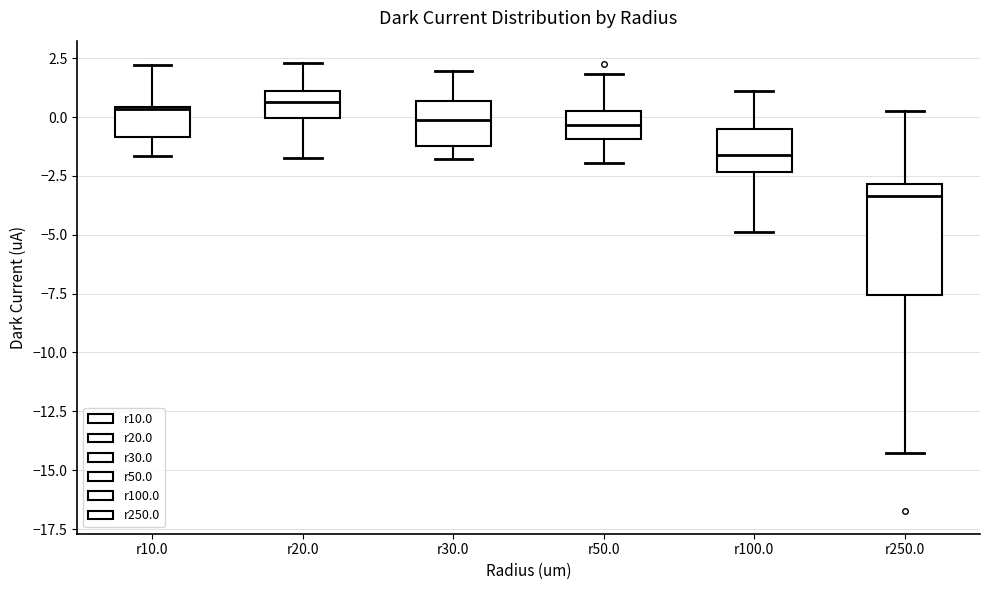

Reading left to right, transcribe this box plot: for each box, give where its median line is, the range the box spans, and where its two whiskers end, as read against the y-axis. The values are not printed on the chart, so give them approximately, as read against the axis.

r10.0: median 0.5, box -1.0 to 0.5, whiskers -1.5 to 2.0
r20.0: median 0.5, box 0.0 to 1.0, whiskers -1.5 to 2.5
r30.0: median 0.0, box -1.0 to 0.5, whiskers -2.0 to 2.0
r50.0: median -0.5, box -1.0 to 0.5, whiskers -2.0 to 2.0
r100.0: median -1.5, box -2.5 to -0.5, whiskers -5.0 to 1.0
r250.0: median -3.5, box -7.5 to -3.0, whiskers -14.5 to 0.0